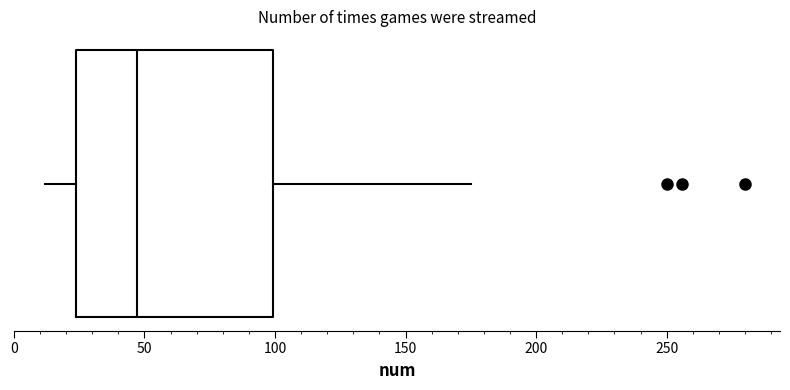

Transcribe this box plot: give where the median line is, the range the box spans, and where the two whiskers end, as read against the x-axis. The values are not printed on the chart, so give them approximately, as read against the axis.

median 45, box 25 to 100, whiskers 10 to 175